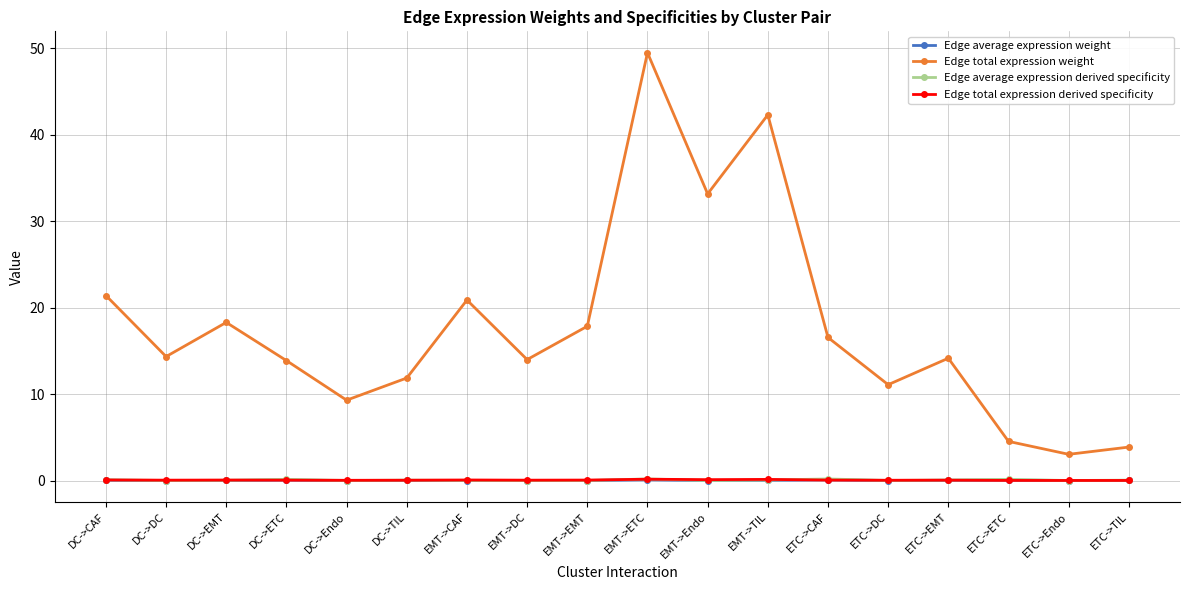

What is the spread (max minus min) of values at EMT->DC?

14.0